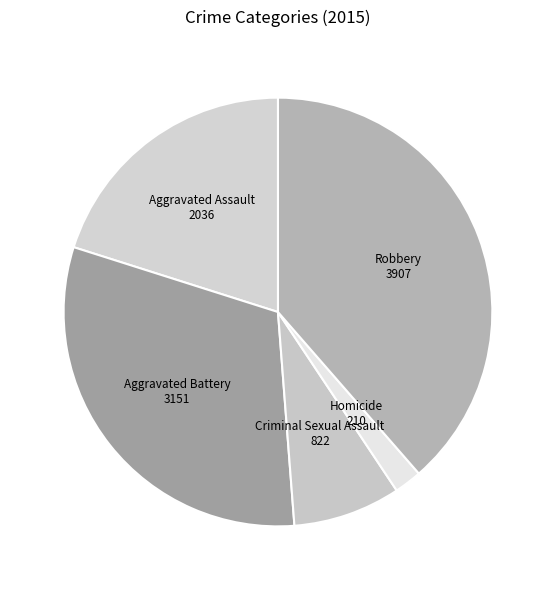

Which category has the smallest portion of the pie?

Homicide